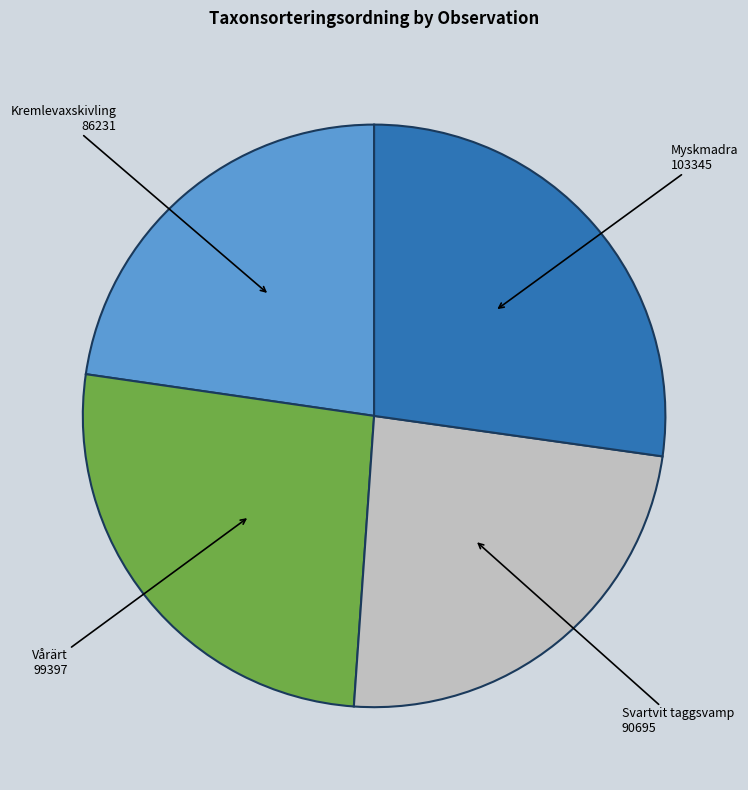

Does any single category account for the majority?

No